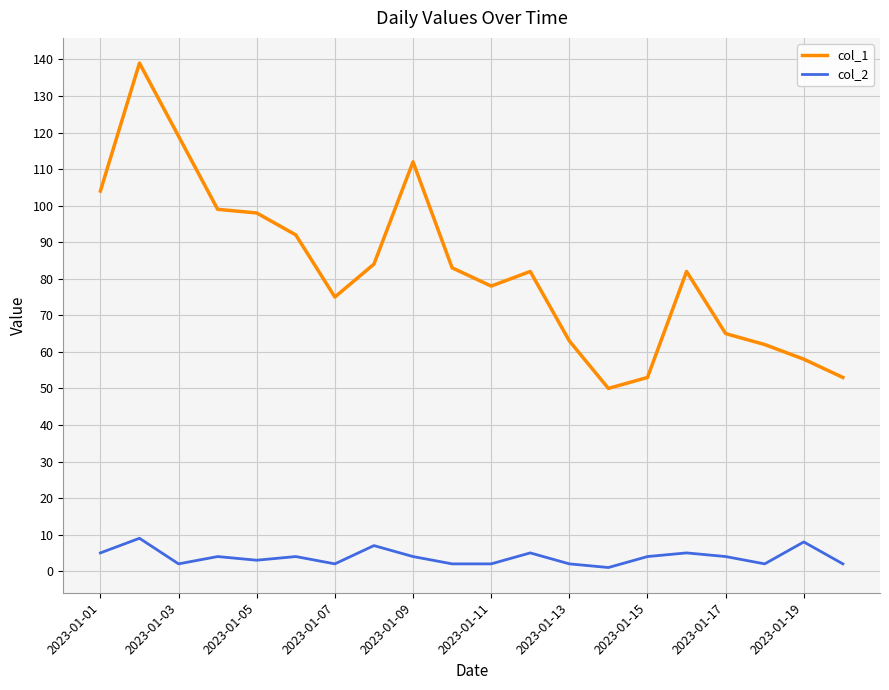

Which series has the widest spread of values?

col_1